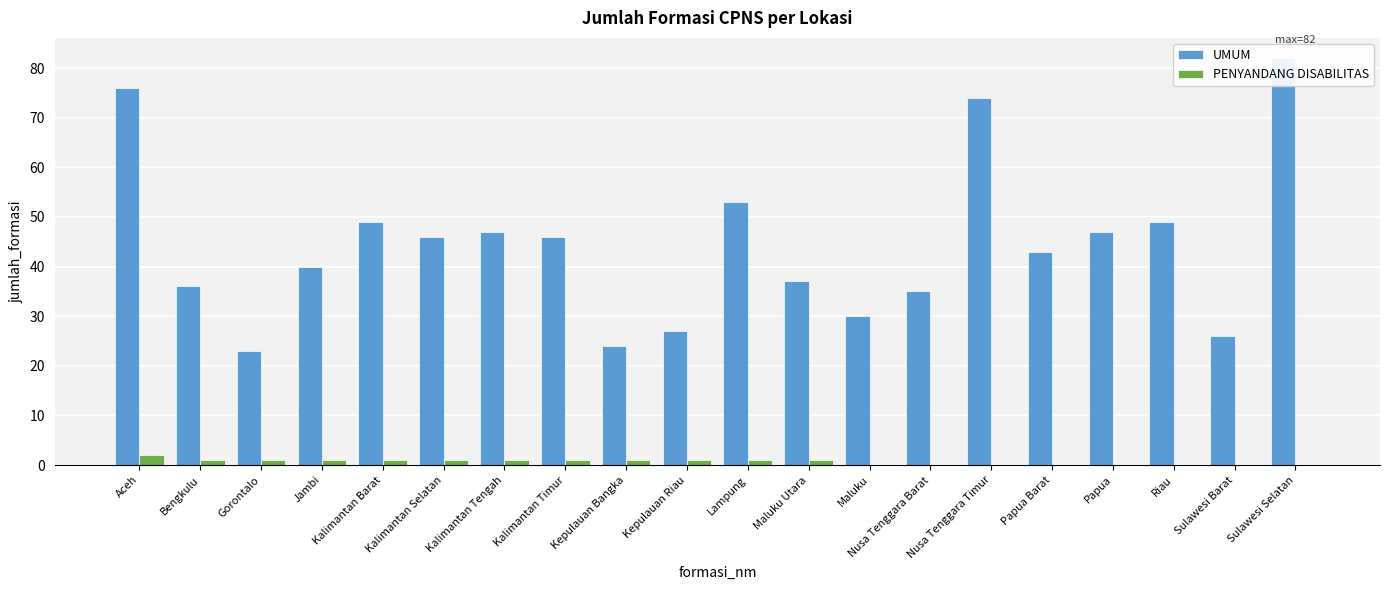

How many positive values does the PENYANDANG DISABILITAS series have?

12